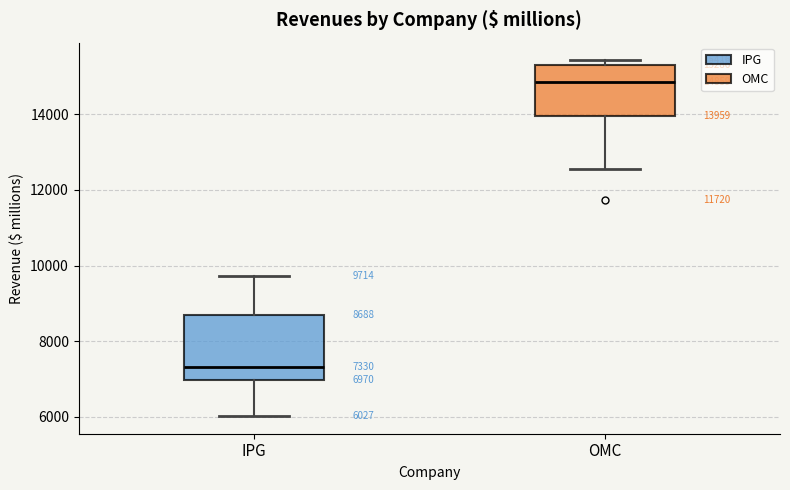

Comparing the boxes themselves (not the whiskers), which one is the tallest?

IPG